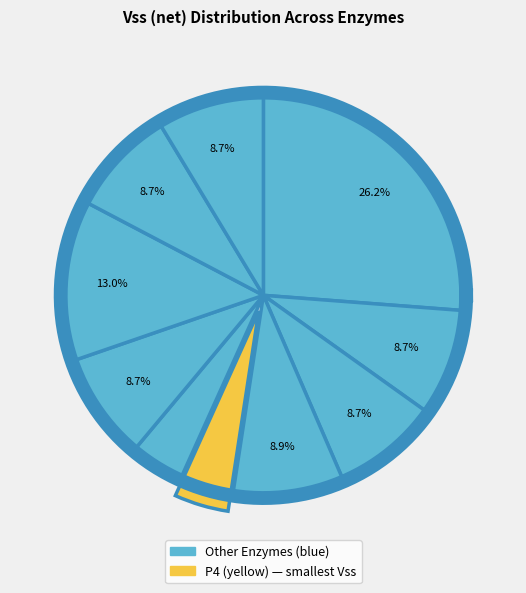

To the nearest percent, what is the average slice percentage?

10%